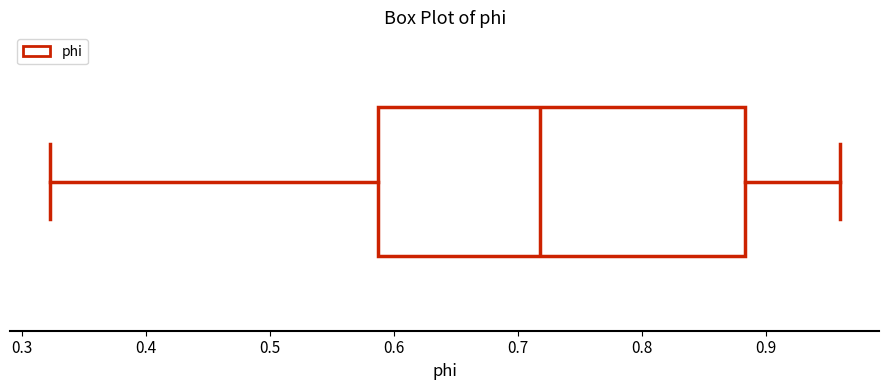

Where does the left whisker of the box end on the x-axis? The values are not printed on the chart, so give them approximately, as read against the axis.

0.32